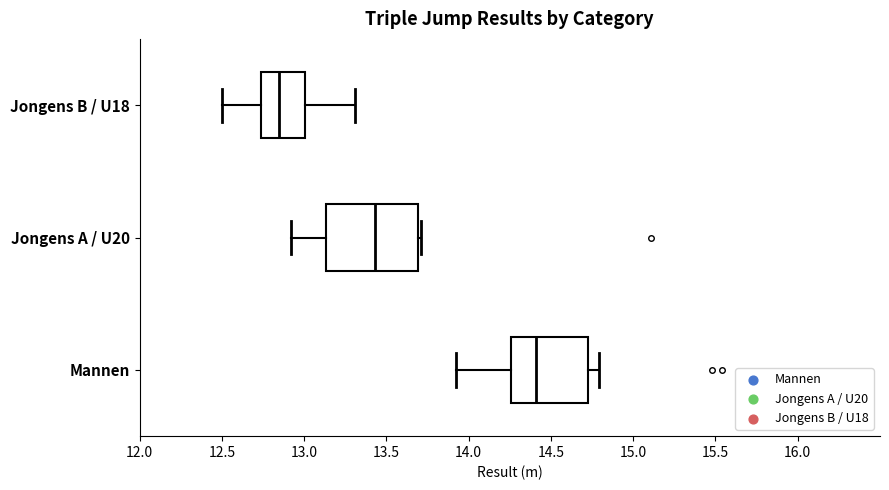

Reading bottom to top, transcribe this box plot: for each box, give where its median line is, the range the box spans, and where its two whiskers end, as read against the x-axis. The values are not printed on the chart, so give them approximately, as read against the axis.

Mannen: median 14.40, box 14.25 to 14.75, whiskers 13.90 to 14.80
Jongens A / U20: median 13.45, box 13.15 to 13.70, whiskers 12.90 to 13.70 (just right of the box's right edge)
Jongens B / U18: median 12.85, box 12.75 to 13.00, whiskers 12.50 to 13.30